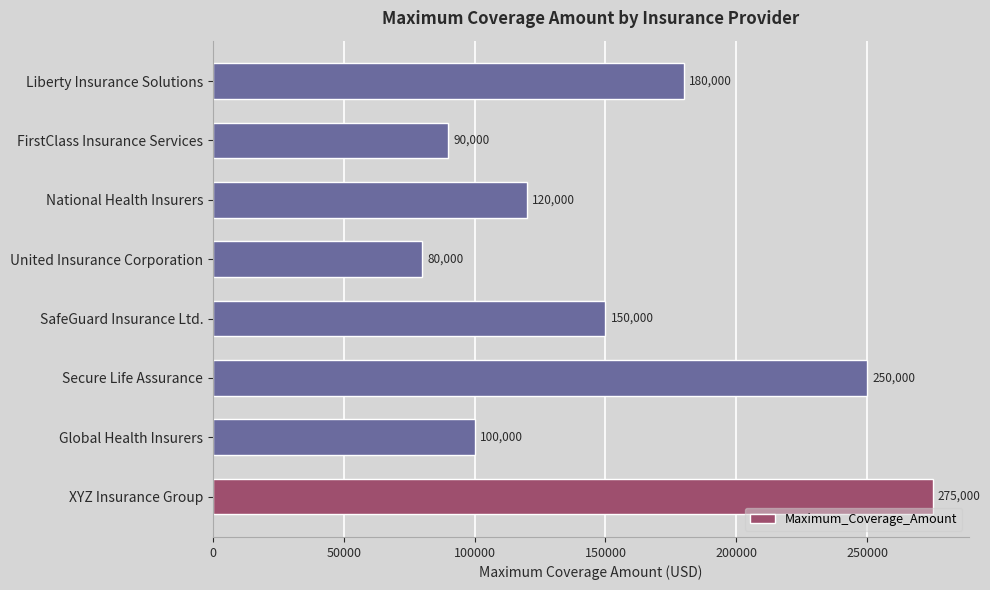

Does the chart contain any negative values?

No